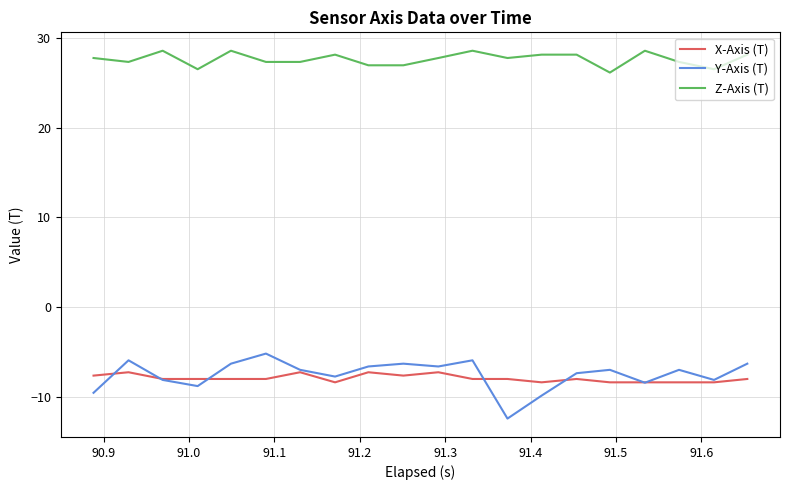

What is the minimum value for Z-Axis (T)?

26.2